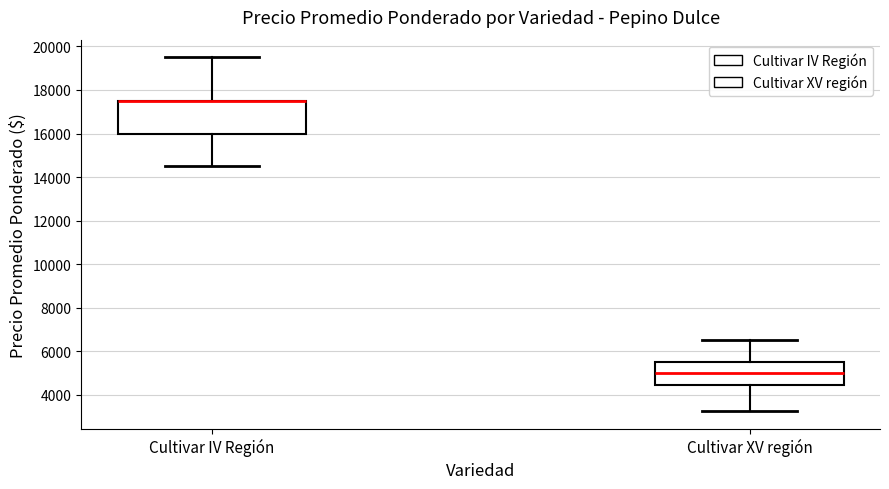

Comparing the boxes themselves (not the whiskers), which one is the tallest?

Cultivar IV Región